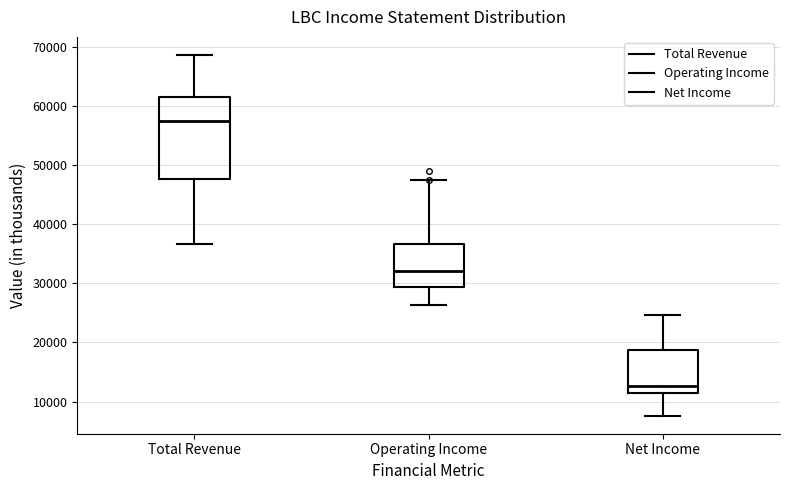

Which box is the tallest, from its lower edge to its upper edge?

Total Revenue